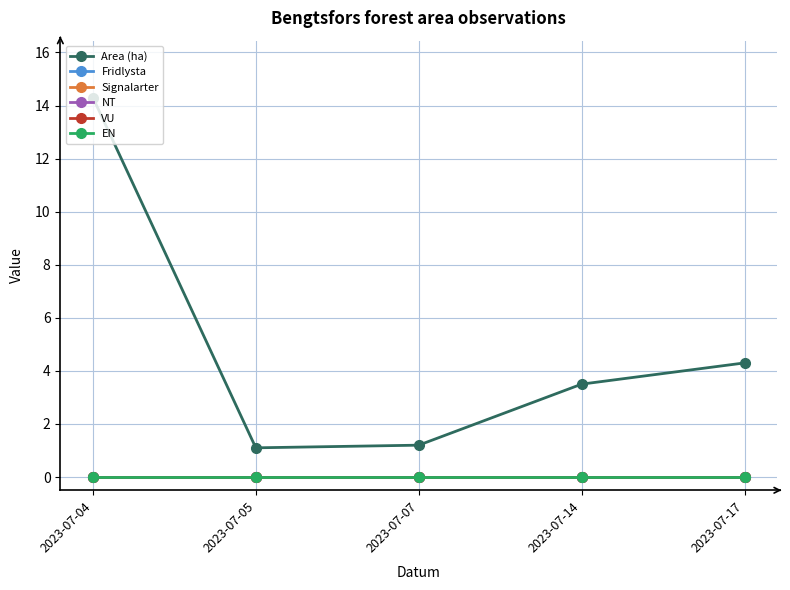

Is this an area chart (filled region under the line)?

No